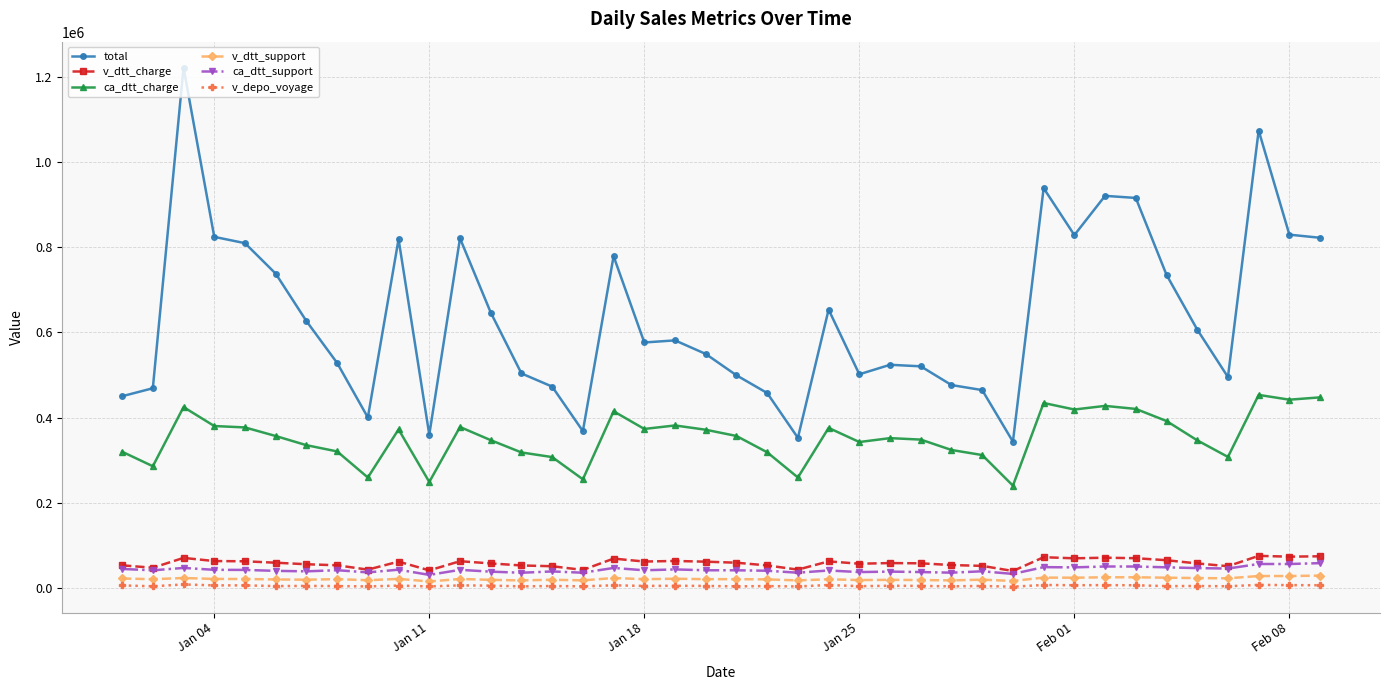

At how many categories does at least one series exceed 83528?

40